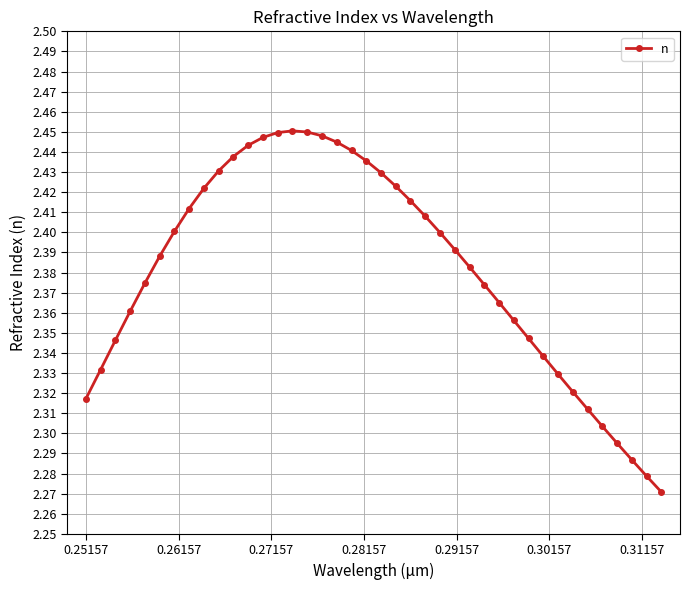

How many values are between 2 and 3?

40